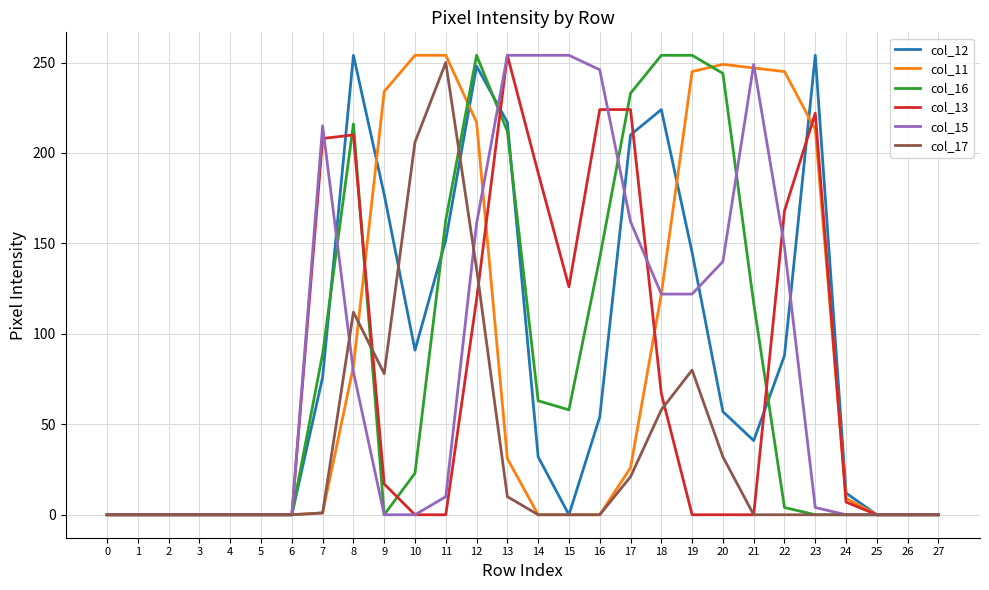

The col_11 series shows 0 at 16. True or false?

True